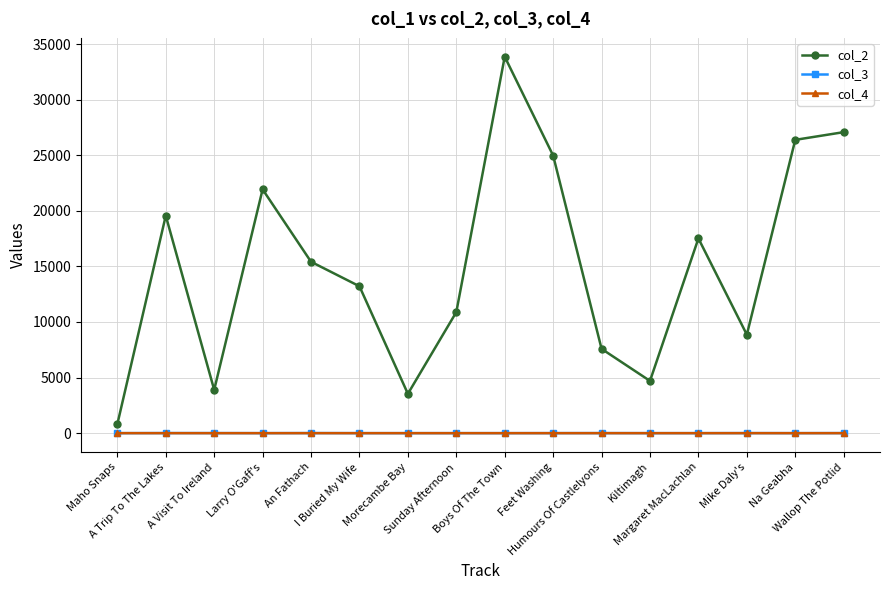

What is the spread (max minus min) of values at A Visit To Ireland?

3897